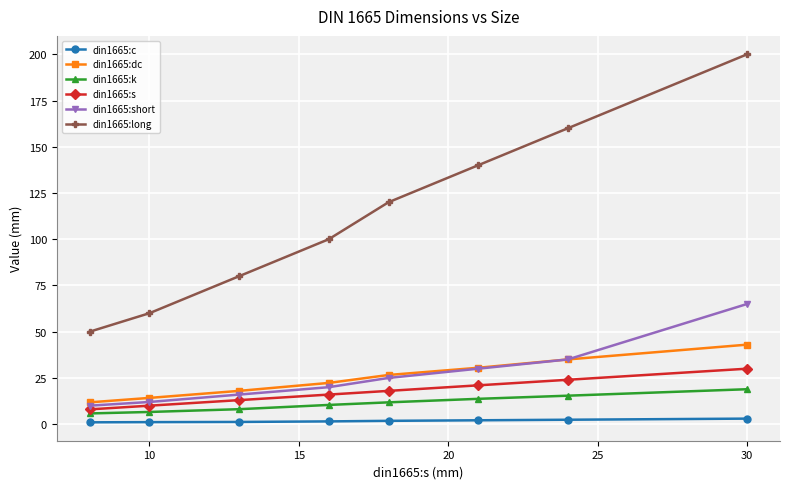

True or false: din1665:long has more than 2 points higher than both neighbors.

False